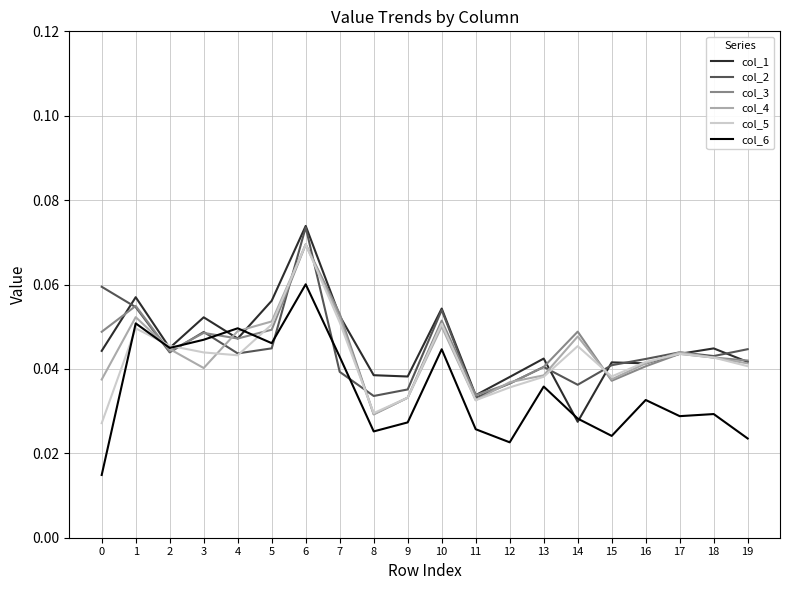

How many col_4 values are between 0 and 1?

20